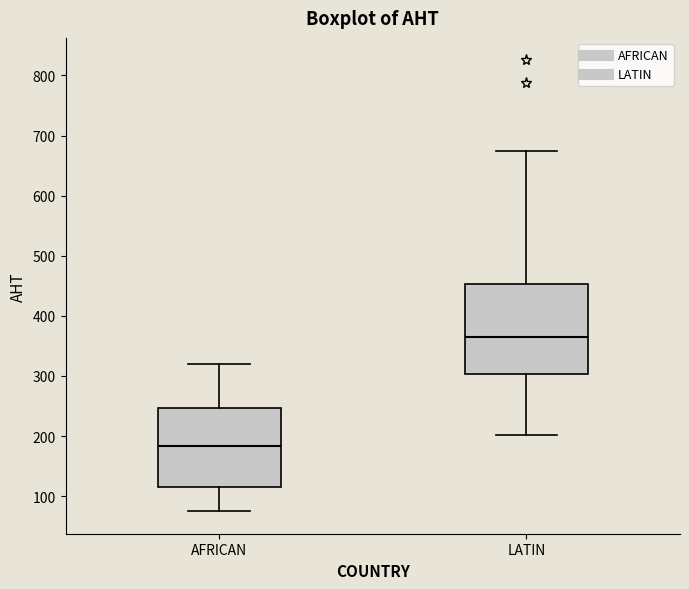

Which box is the tallest, from its lower edge to its upper edge?

LATIN